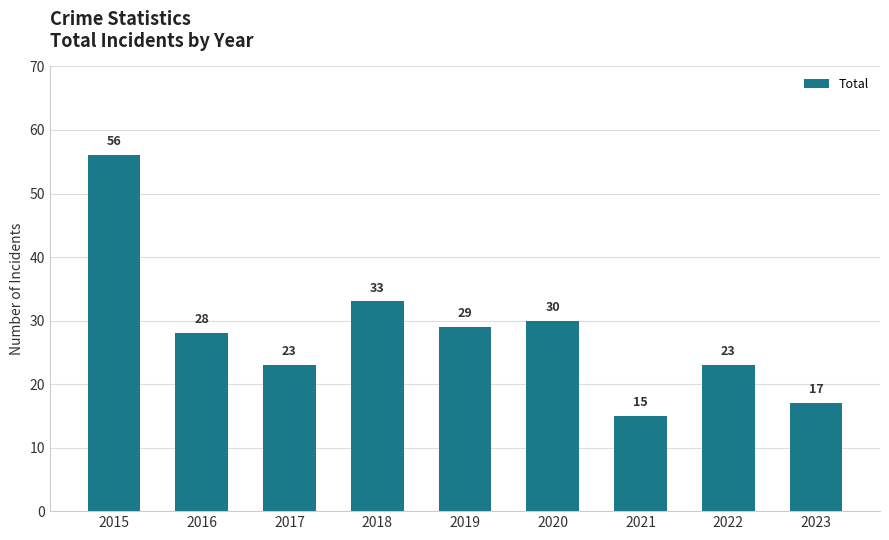

What is the difference between the maximum and second lowest values?

39